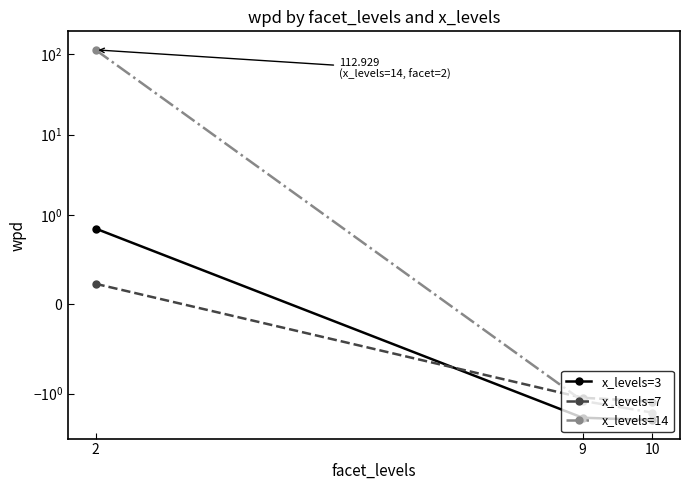

What is the difference between the x_levels=7 values at 2 and 9?

1.4